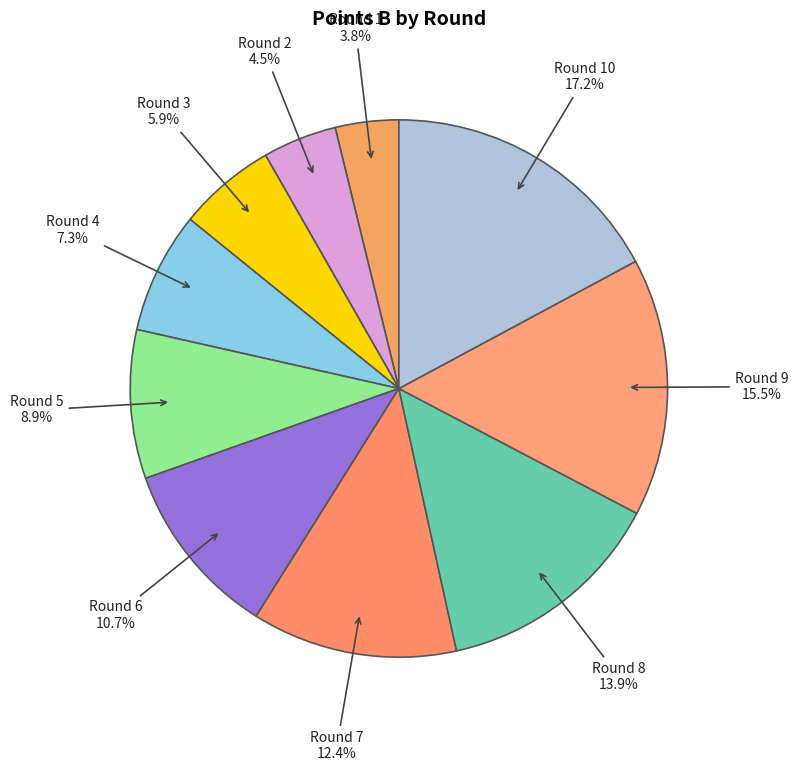

Rank the categories by value from highest to lowest.

Round 10, Round 9, Round 8, Round 7, Round 6, Round 5, Round 4, Round 3, Round 2, Round 1